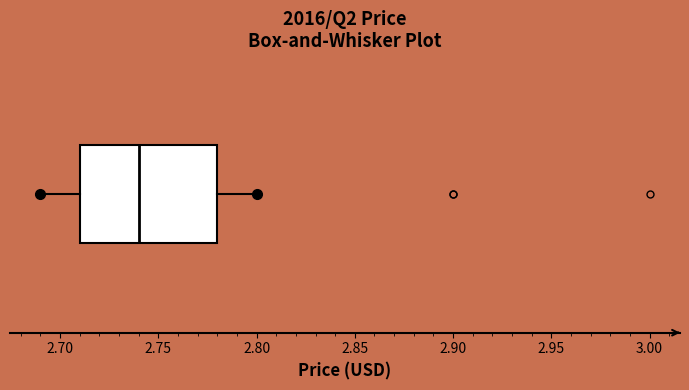

Where does the median line of the box sit on the x-axis? The values are not printed on the chart, so give them approximately, as read against the axis.

2.74